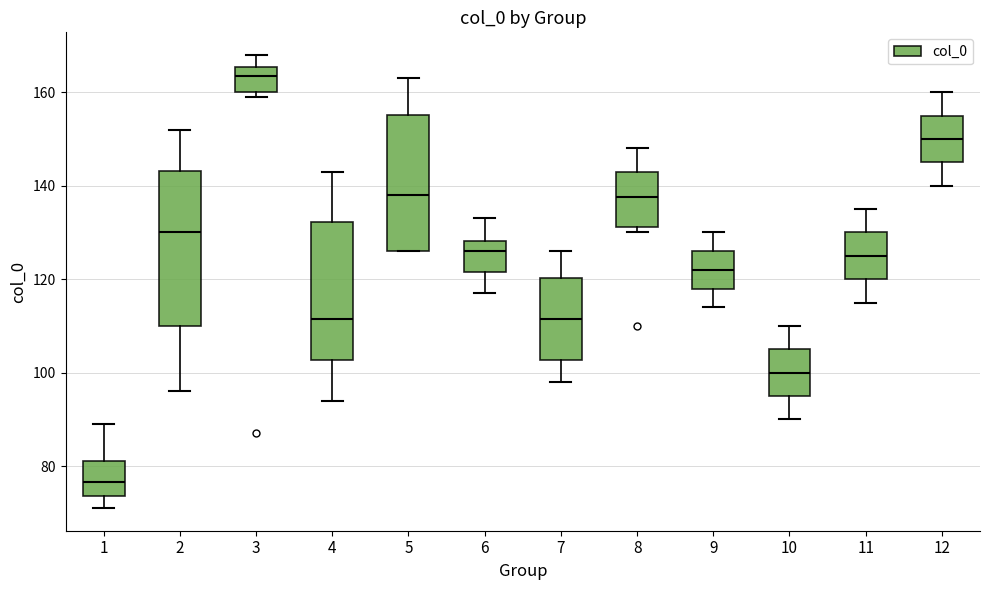

Which box is the tallest, from its lower edge to its upper edge?

2